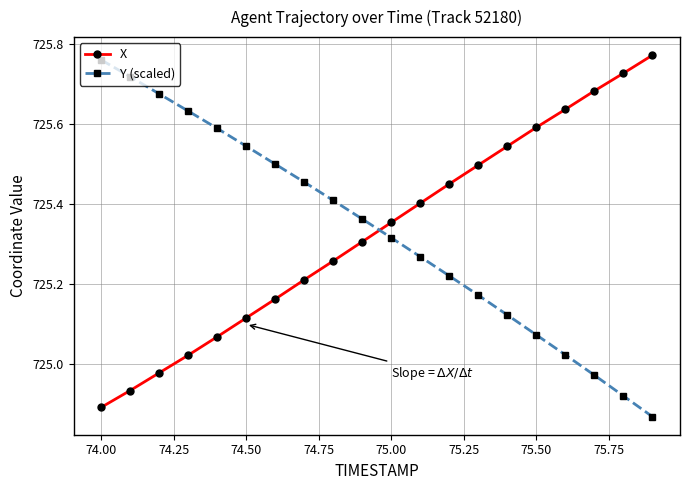

Rank the series by their maximum value, from lowest to highest.

Y (scaled), X